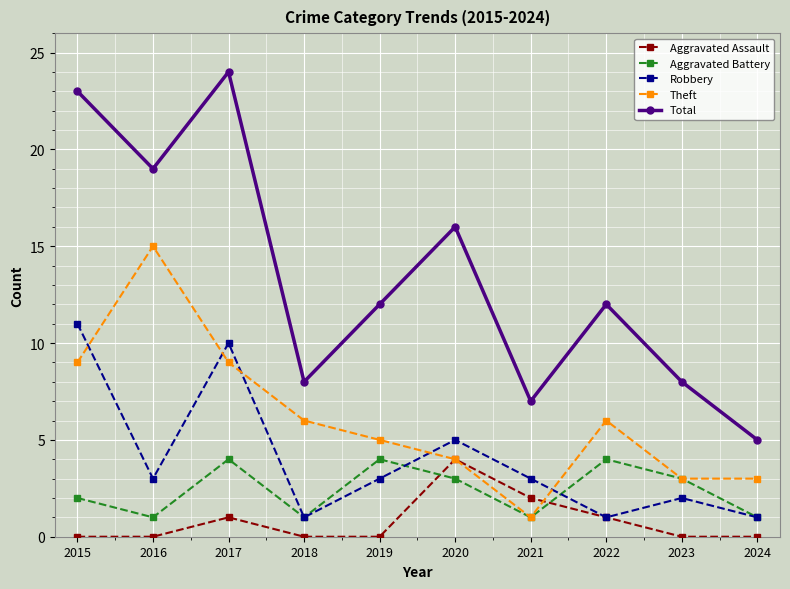

Which series ends up on top after the final intersection of Robbery and Theft?

Theft